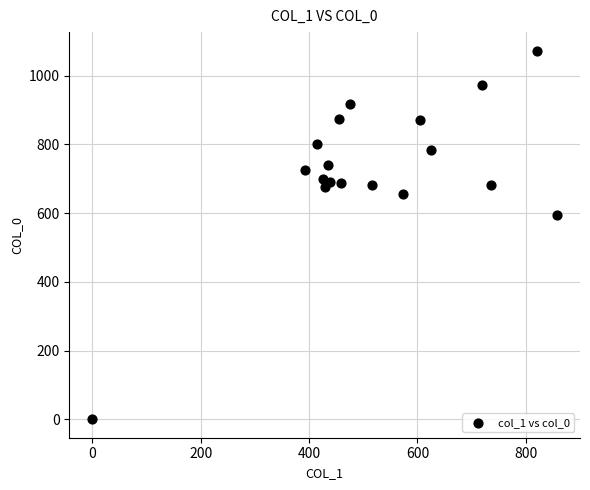

What Y value in the scatter plot is closest to 536?

593.3